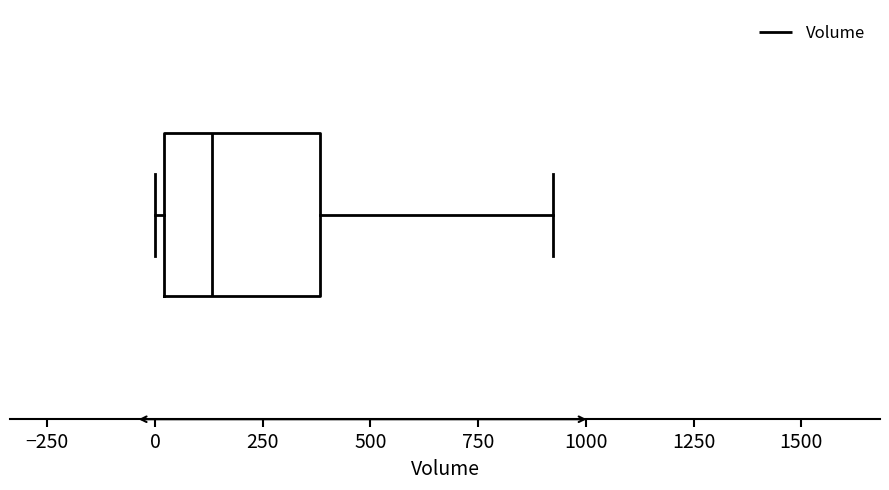

Transcribe this box plot: give where the median line is, the range the box spans, and where the two whiskers end, as read against the x-axis. The values are not printed on the chart, so give them approximately, as read against the axis.

median 150, box 0 to 400, whiskers 0 (just left of the box's left edge) to 900